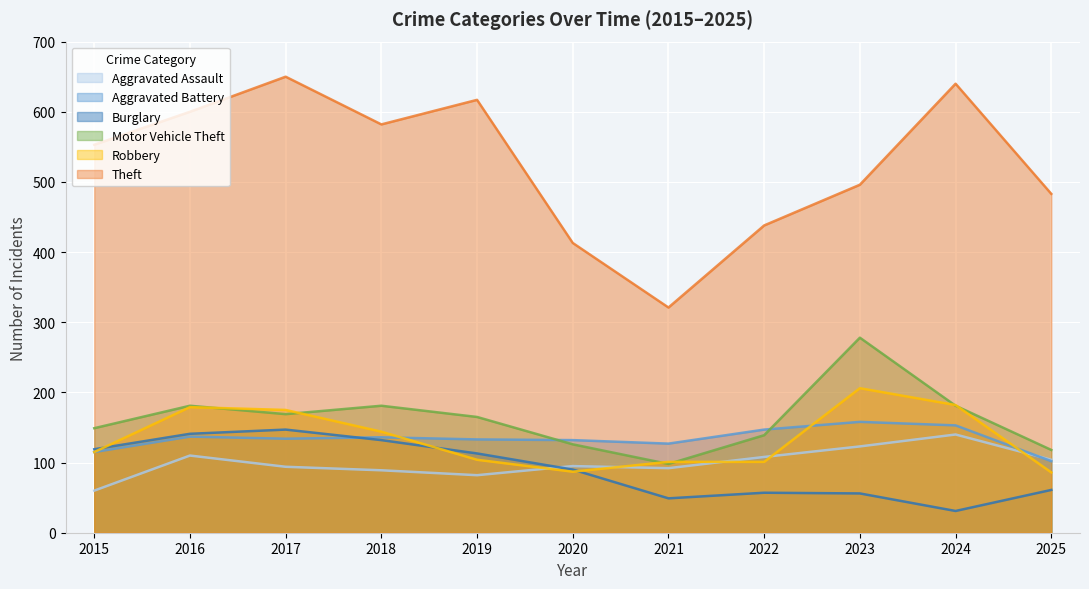

Read the Motor Vehicle Theft value at 2016, to the nearest 10.

180